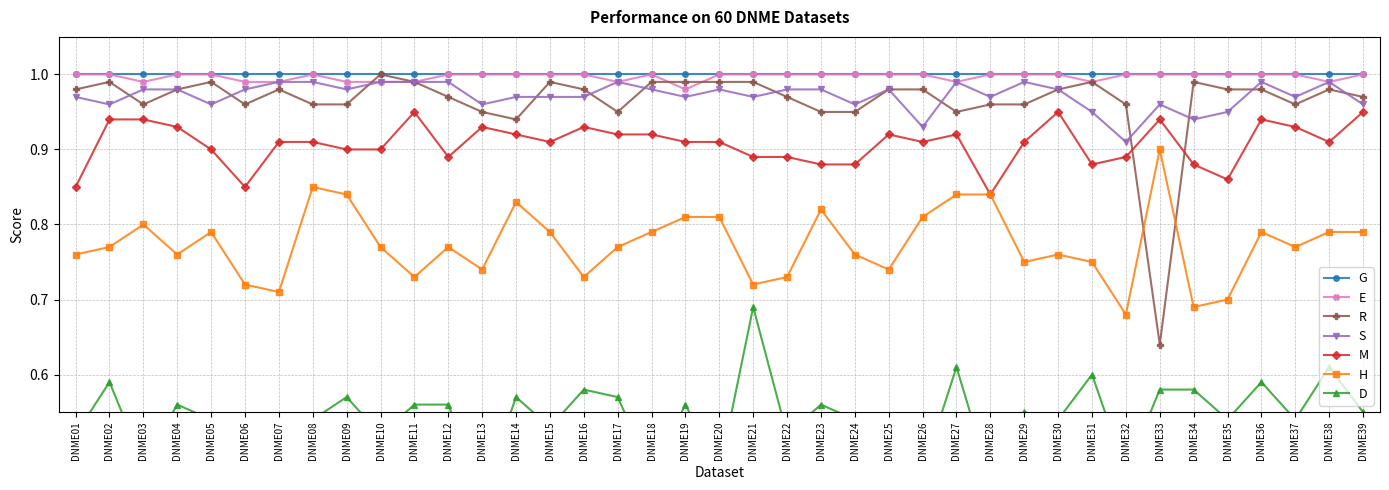

In E, how many points are lower than both neighbors (excluding endpoints)?

6